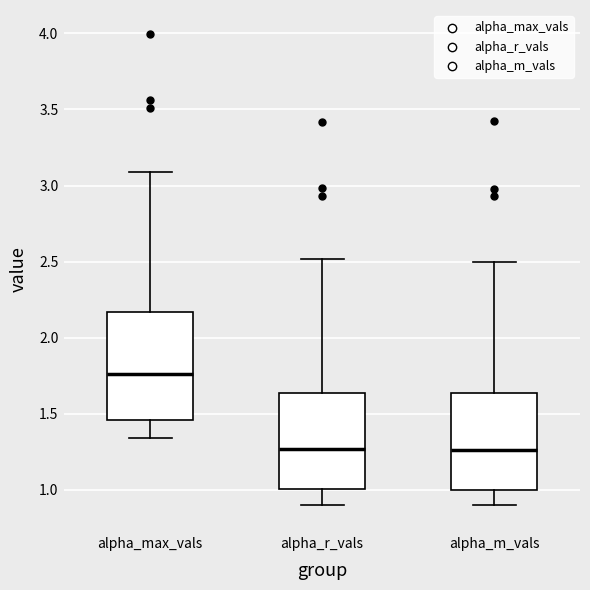

Which box has the highest median line?

alpha_max_vals